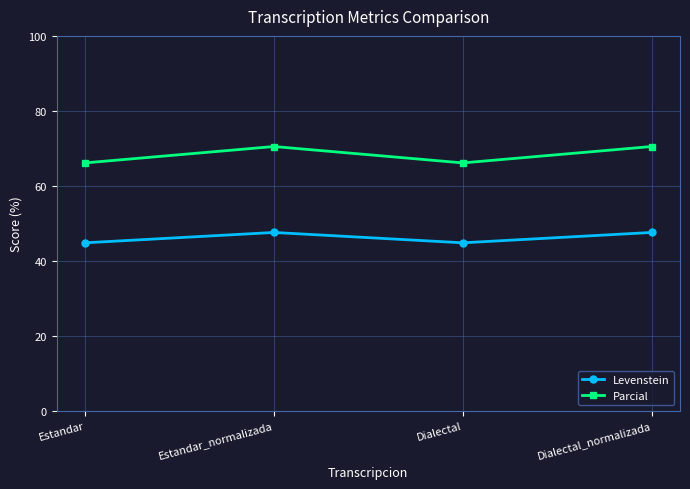

How many values in the Parcial series are below 70?

2